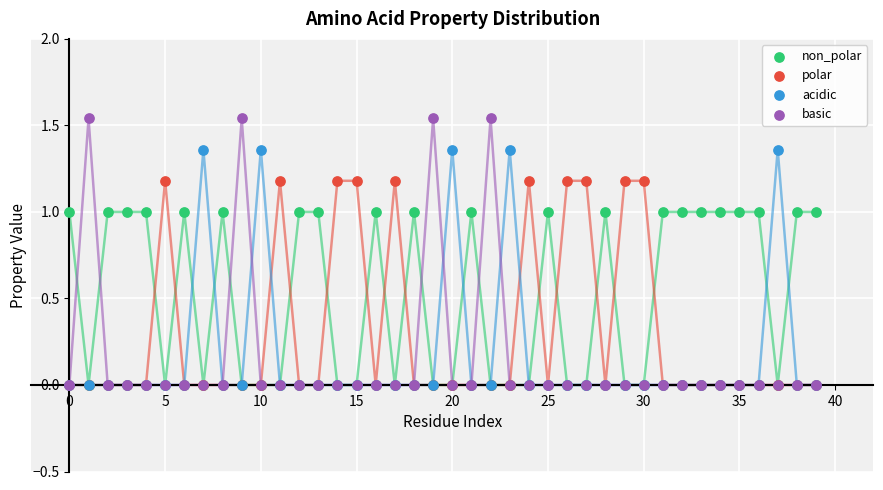

Which series has the largest Y range (max minus min)?

basic